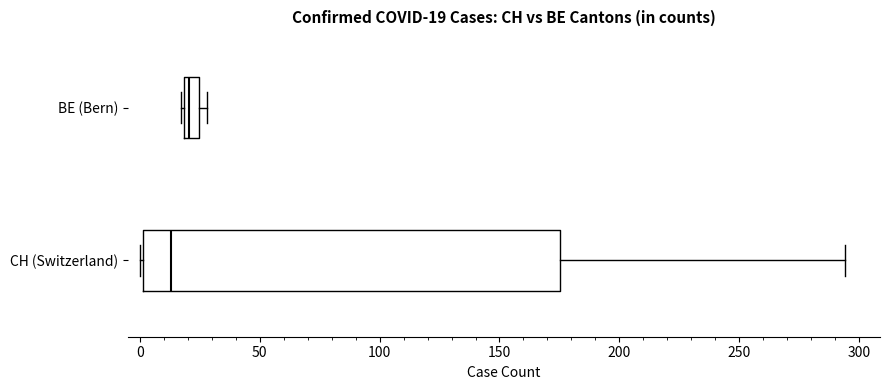

Comparing the boxes themselves (not the whiskers), which one is the widest?

CH (Switzerland)